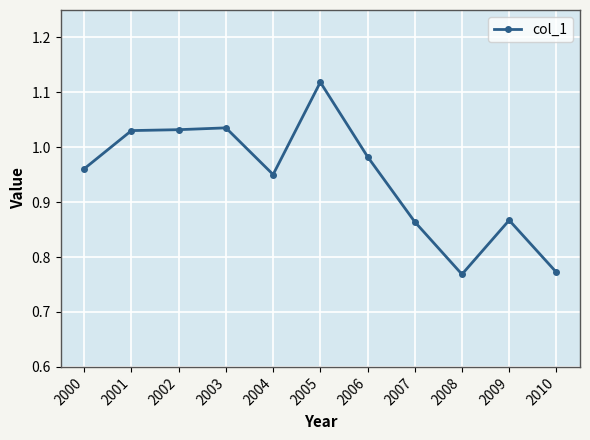

Which has a higher value, 2003 or 2010?

2003